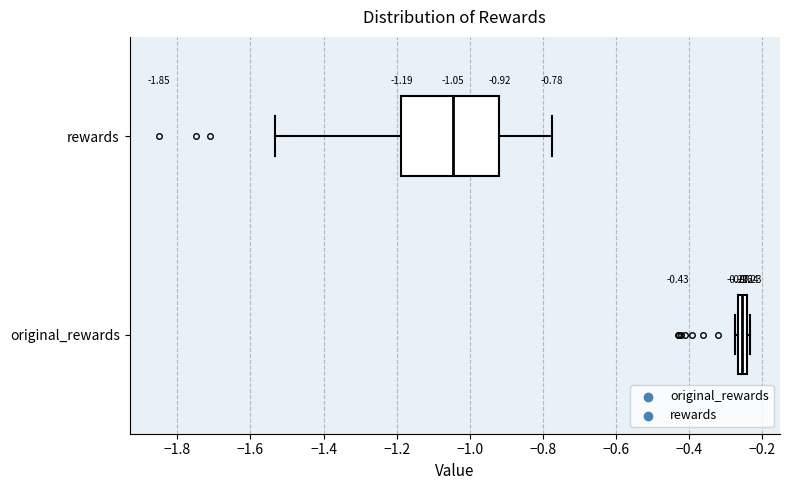

Which box is the widest, from its left edge to its right edge?

rewards